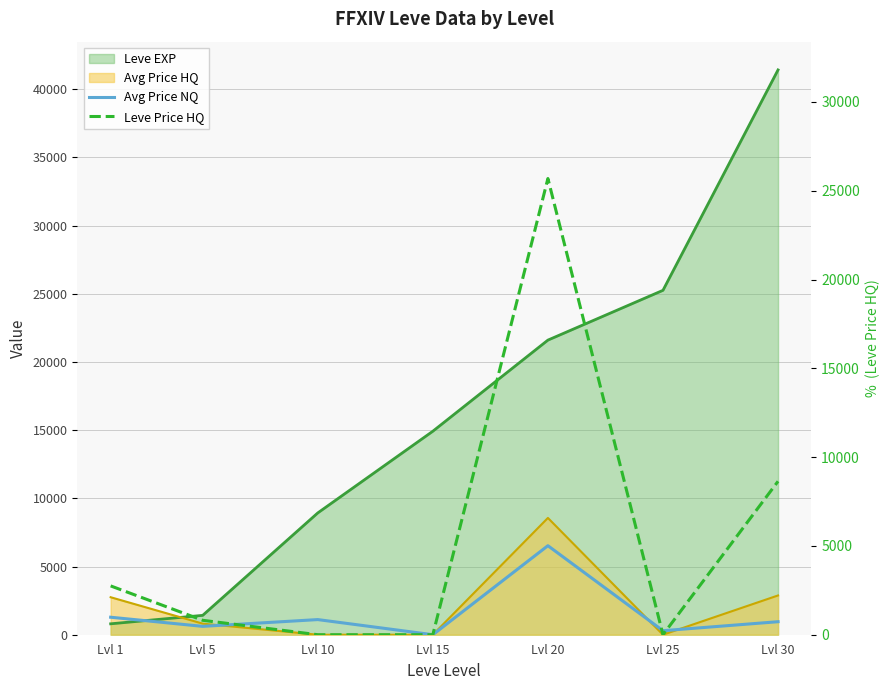

Reading right to left, transcribe all the data shown in this chart.

Avg Price NQ: 954	295	6527	0	1110	613	1283
Leve Price HQ: 8638	0	25687	0	0	812	2749